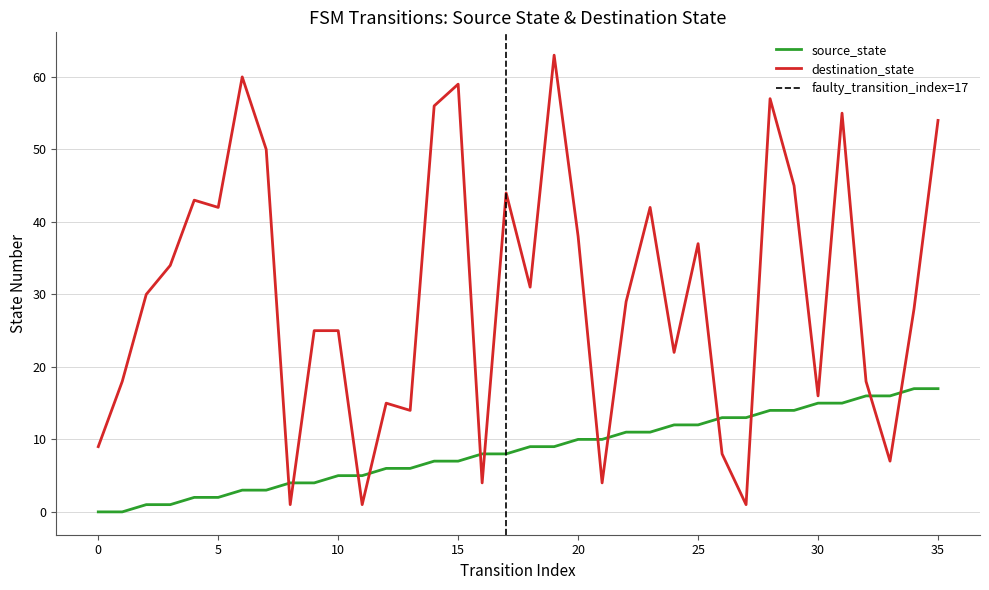

After their last crossing, which series has the higher values: source_state or destination_state?

destination_state